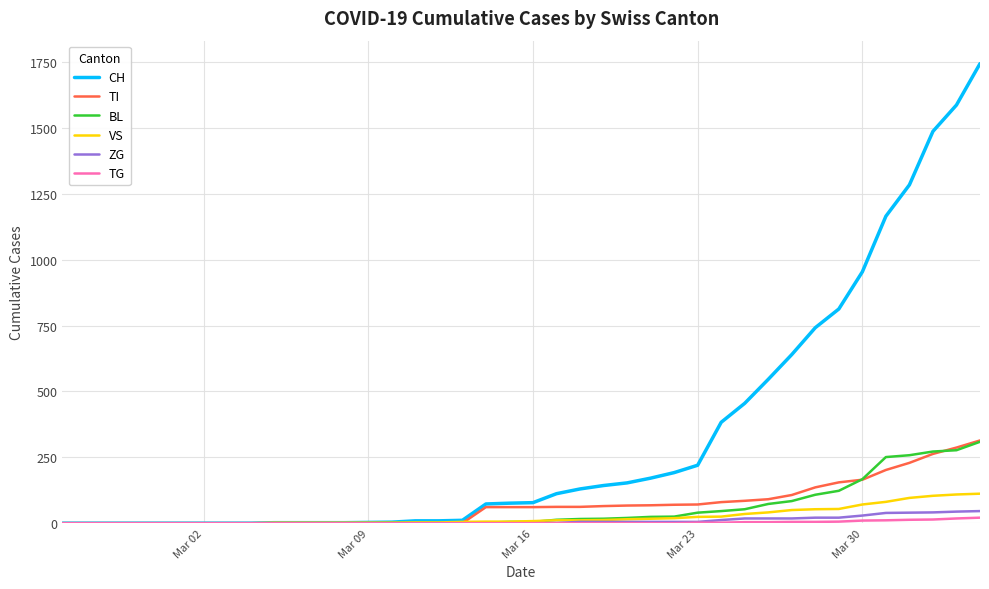

What is the sum of all ZG values?

378